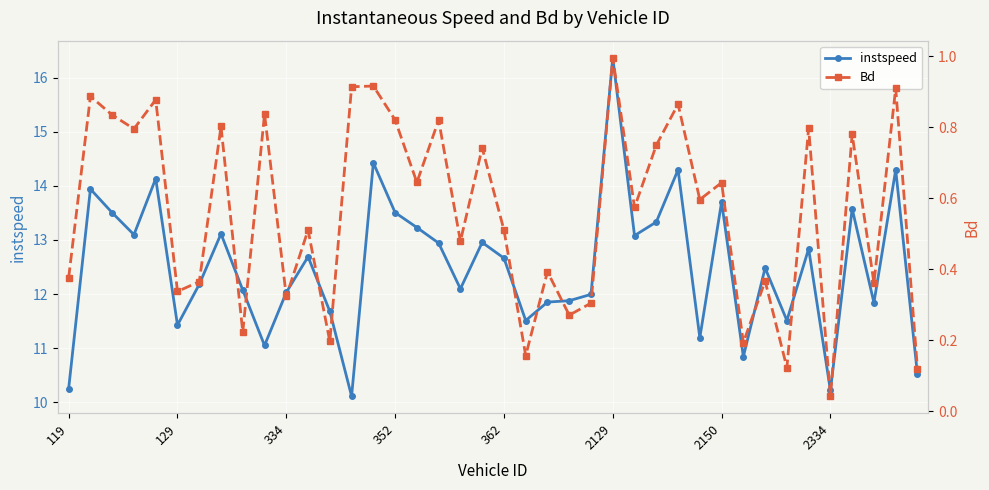

True or false: instspeed has more than 1 interior local peaks.

True